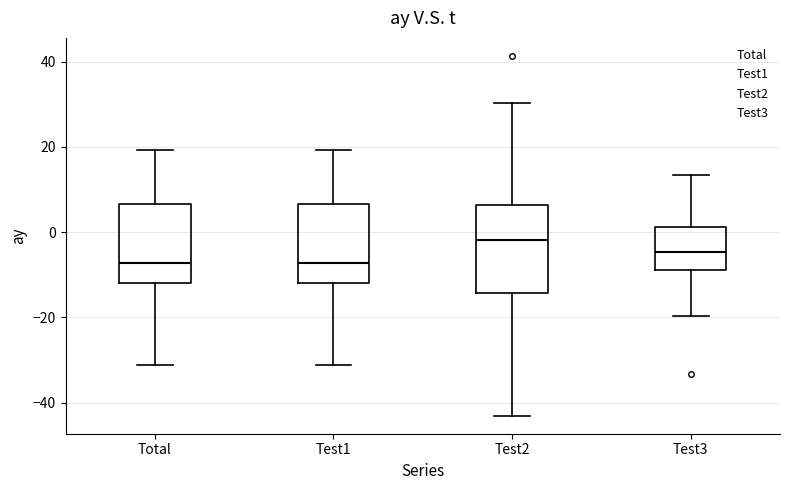

Reading left to right, read every box against the y-axis: the position of its median line, the range the box covers, and the ends of its whiskers. The values are not printed on the chart, so give them approximately, as read against the axis.

Total: median -8, box -12 to 6, whiskers -32 to 20
Test1: median -8, box -12 to 6, whiskers -32 to 20
Test2: median -2, box -14 to 6, whiskers -44 to 30
Test3: median -4, box -8 to 2, whiskers -20 to 14